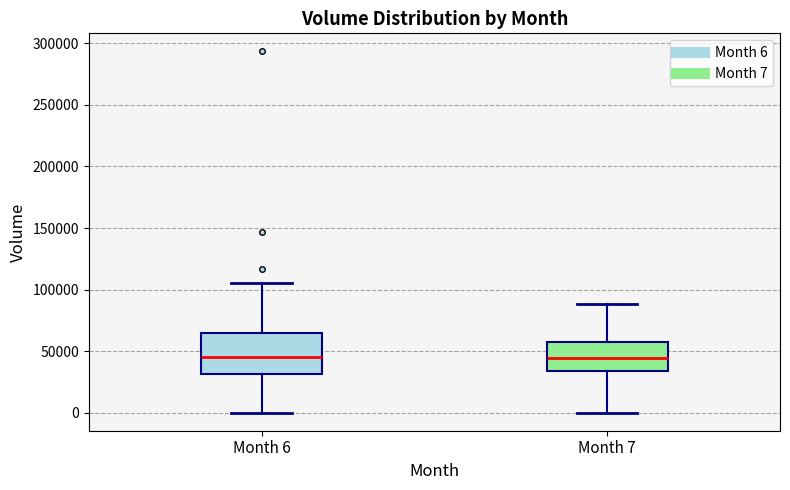

Reading left to right, transcribe this box plot: for each box, give where its median line is, the range the box spans, and where its two whiskers end, as read against the y-axis. The values are not printed on the chart, so give them approximately, as read against the axis.

Month 6: median 45000, box 30000 to 65000, whiskers 0 to 105000
Month 7: median 45000, box 35000 to 55000, whiskers 0 to 90000